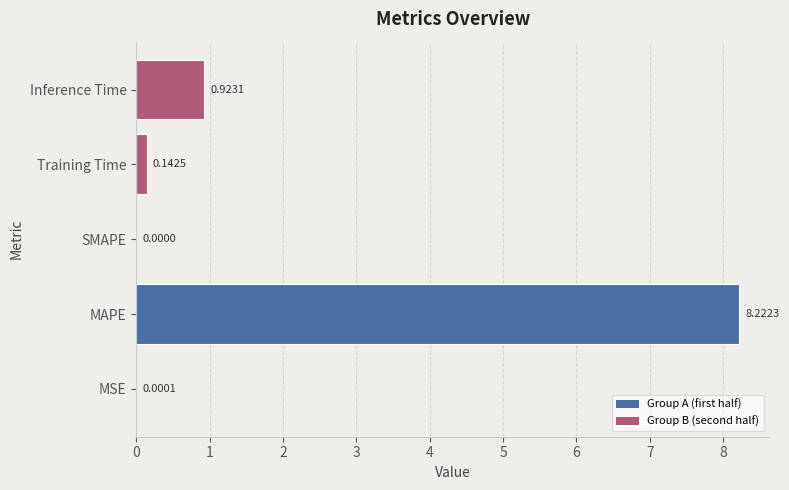

What is the change in value from SMAPE to Inference Time?

+0.9